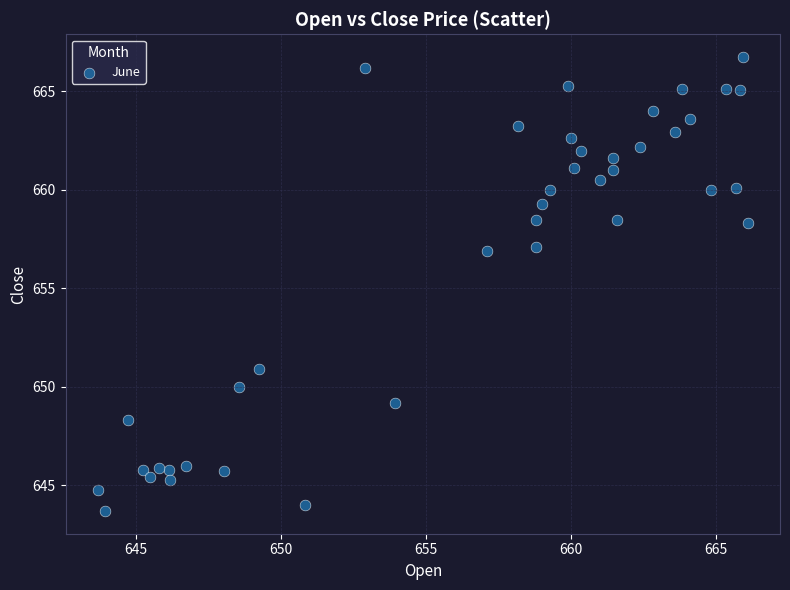

What is the range of X values (max minus min)?

22.4